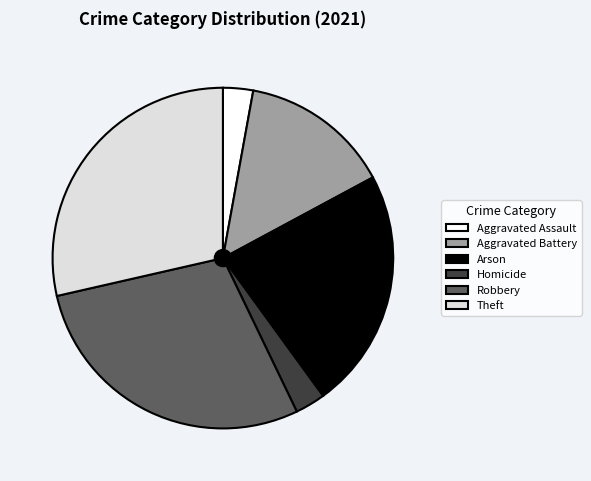

Between Homicide and Robbery, which is larger?

Robbery